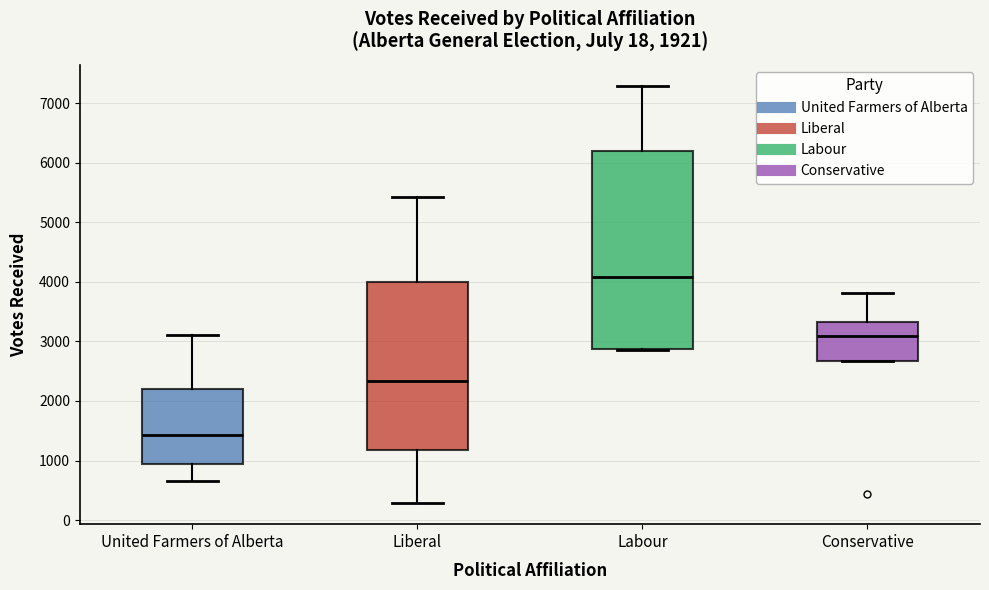

Which box is the tallest, from its lower edge to its upper edge?

Labour